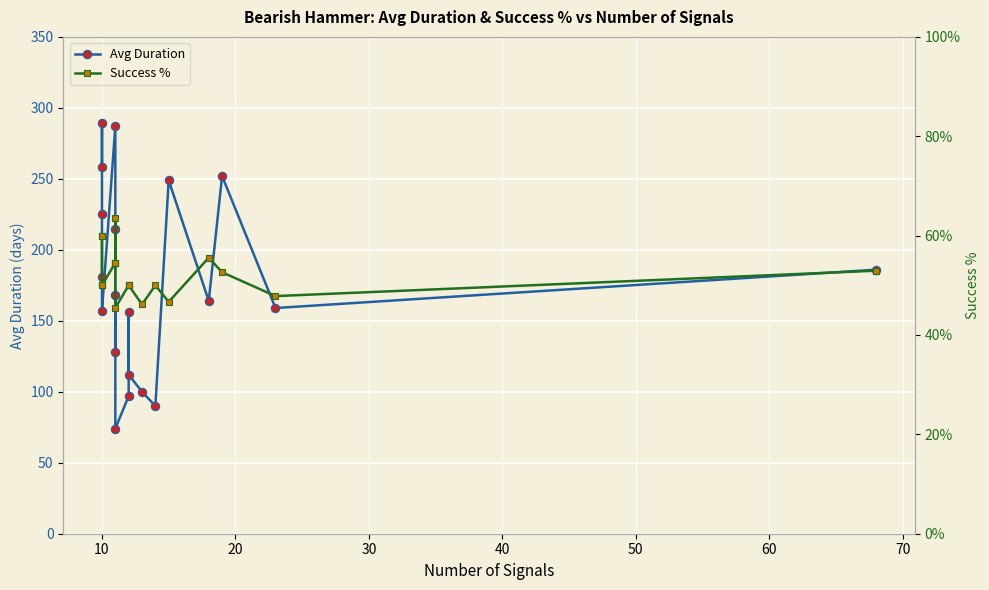

What is the value of the Success % point at the 6th from the left?

0.5